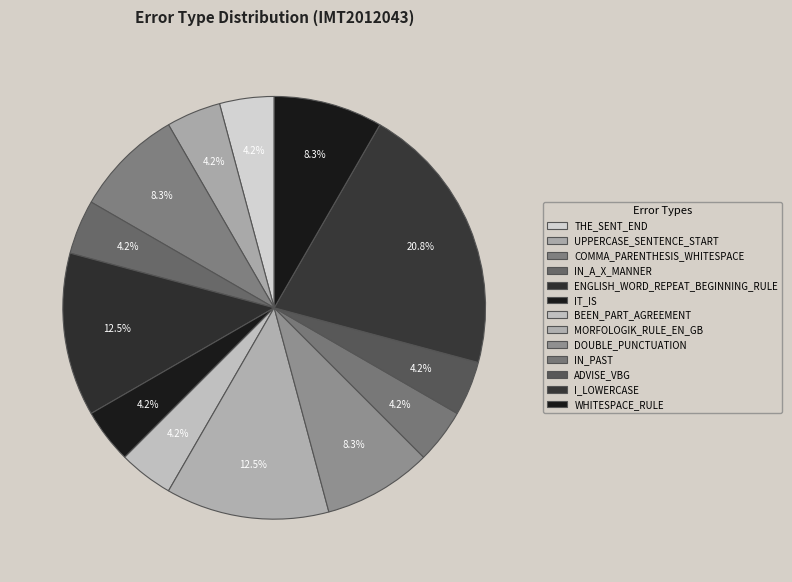

Is it true that I_LOWERCASE is 28% of the pie?

False